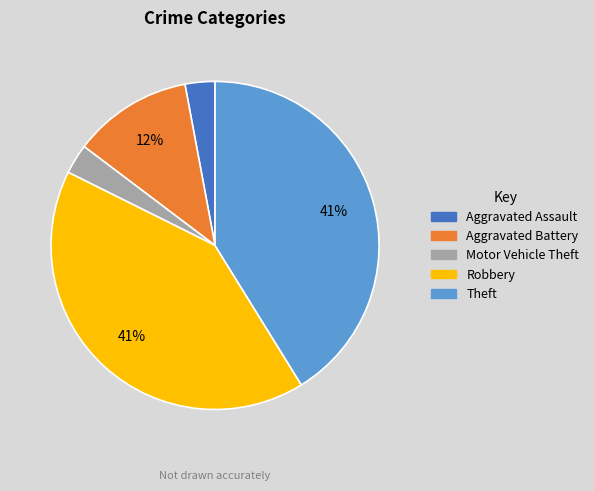

To the nearest percent, what is the difference between the largest and smallest slice percentages?

38%